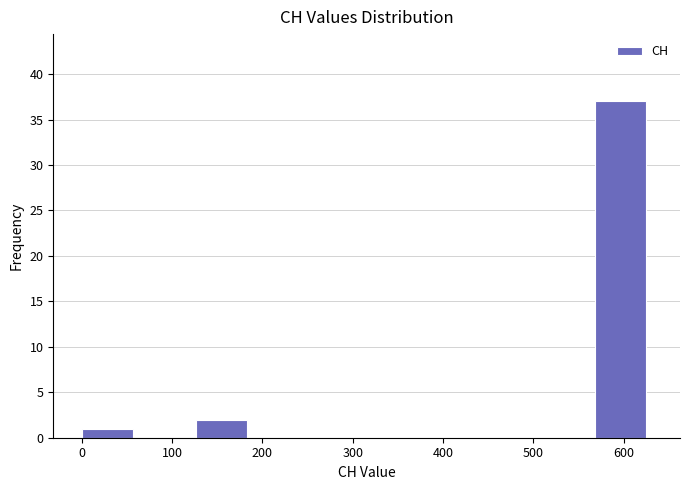

Over which range of the x-axis is the bar tallest?

570 to 630